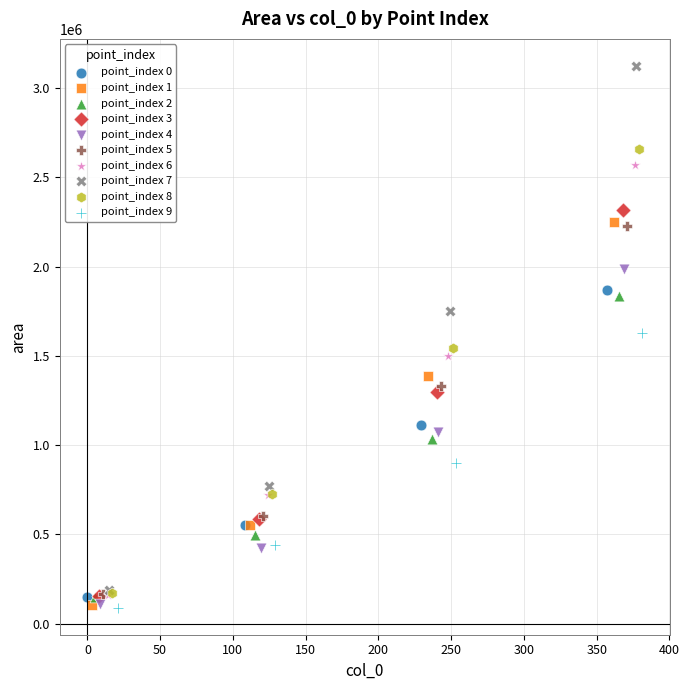

Which series has the widest spread of Y values?

point_index 7